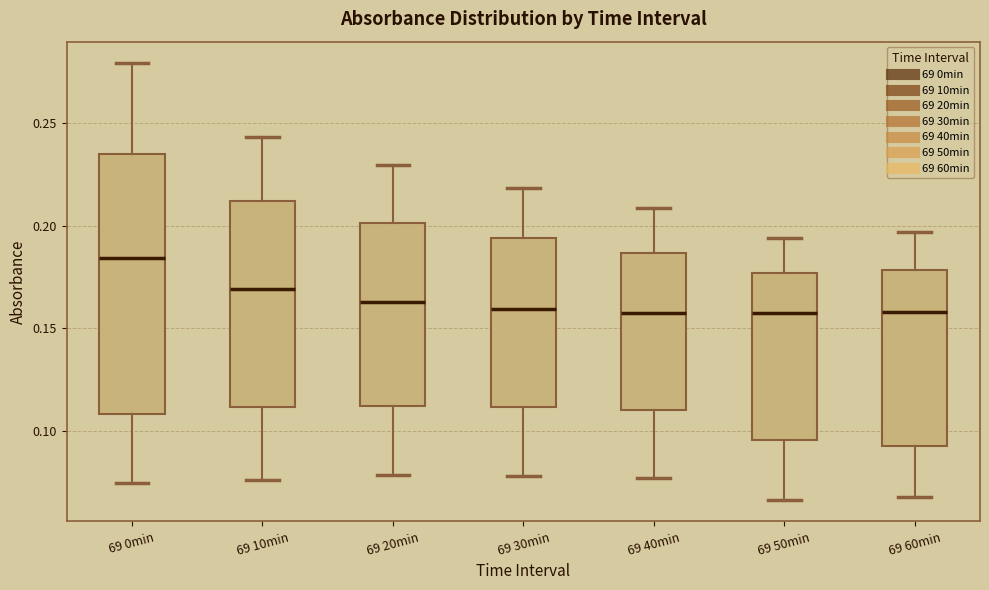

Which box is the tallest, from its lower edge to its upper edge?

69 0min